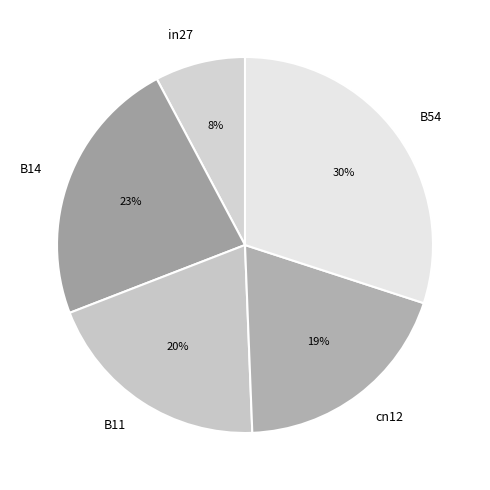

Does cn12 account for over 50% of the chart?

No